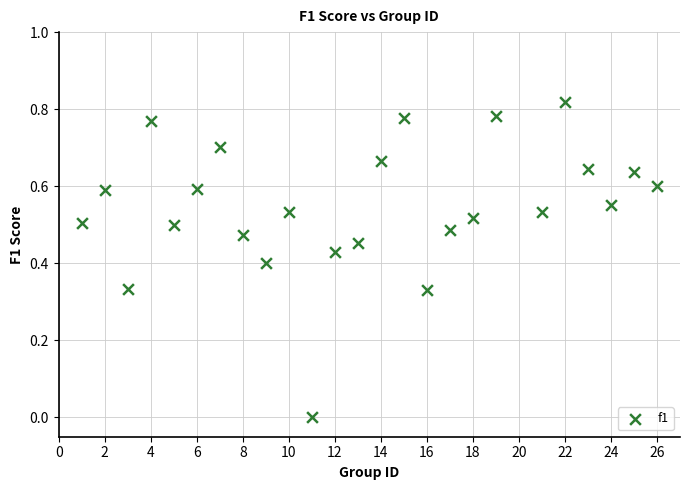

What is the range of X values (max minus min)?

25.0